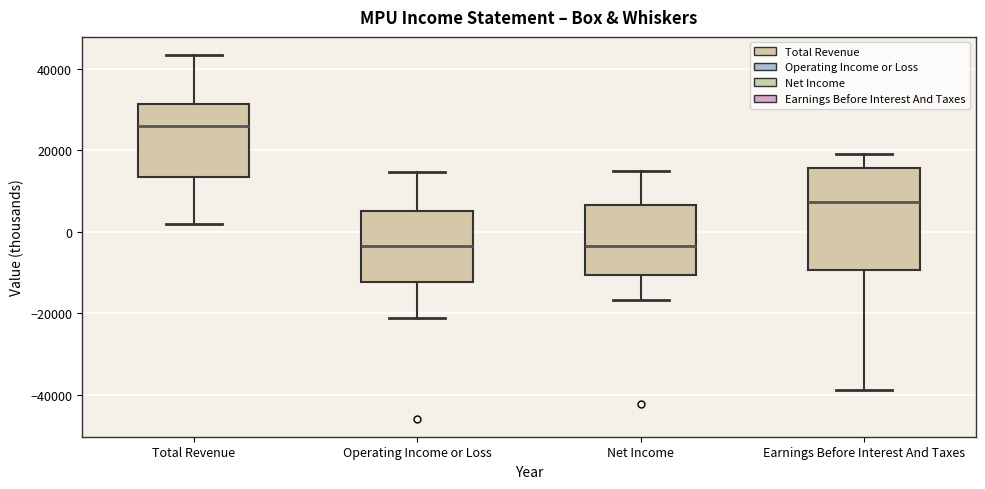

Where does the upper whisker of the box for Total Revenue end on the y-axis? The values are not printed on the chart, so give them approximately, as read against the axis.

44000